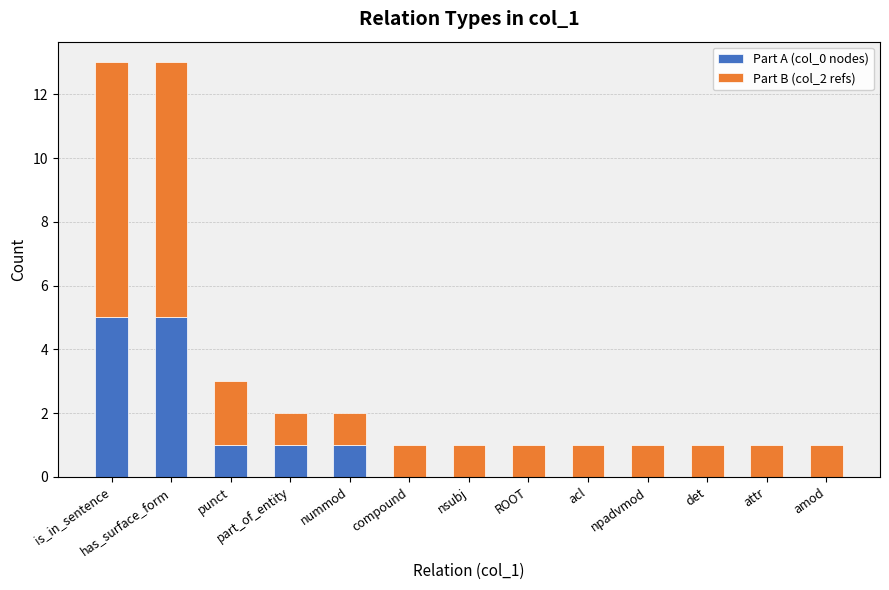

Is it true that Part A (col_0 nodes) equals 0 at acl?

True